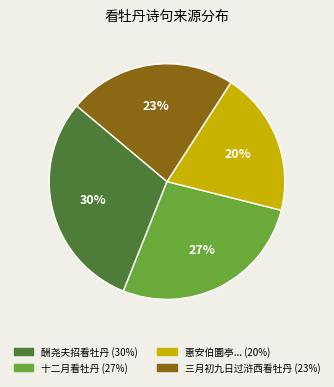

To the nearest percent, what is the average slice percentage?

25%